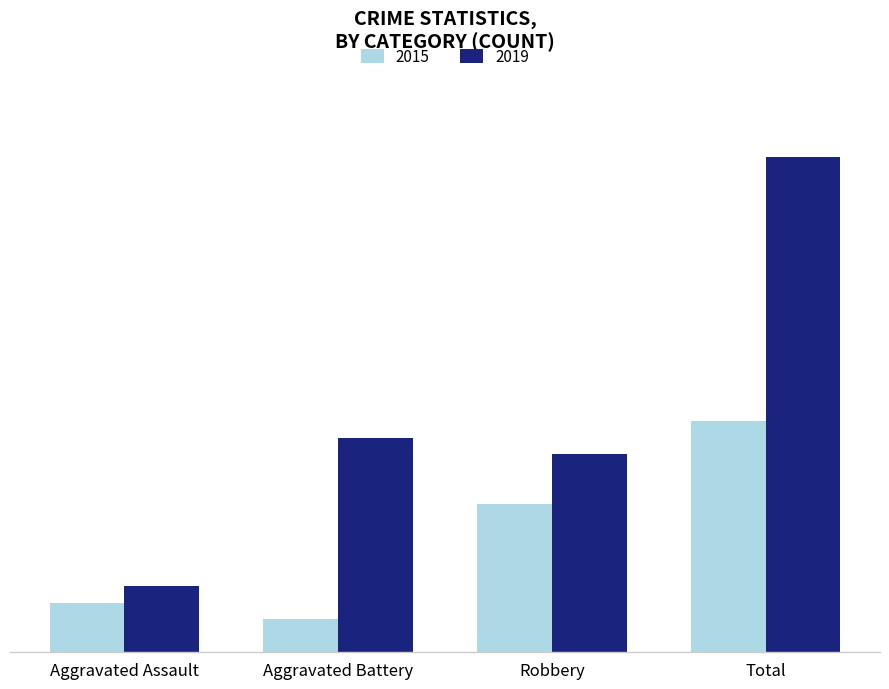

At how many categories does at least one series exceed 29?

1